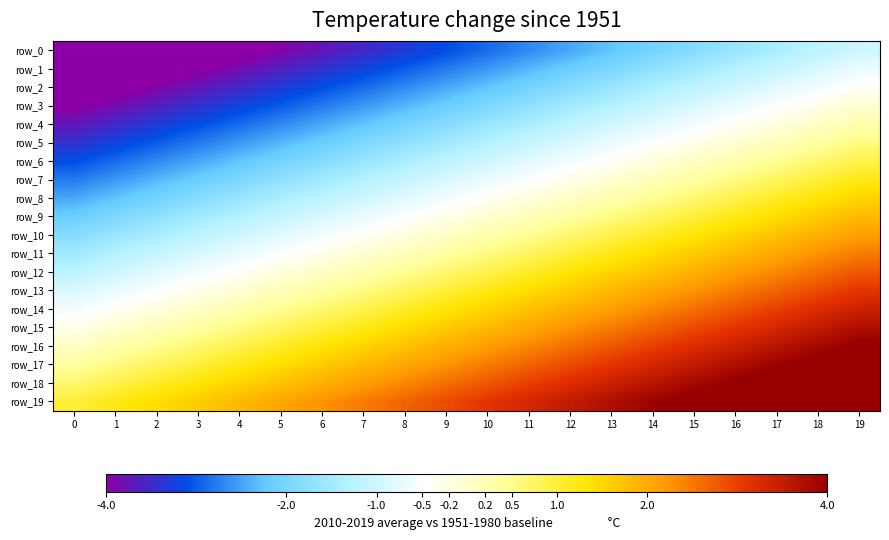

Which has a higher value, 4 or 3?

4